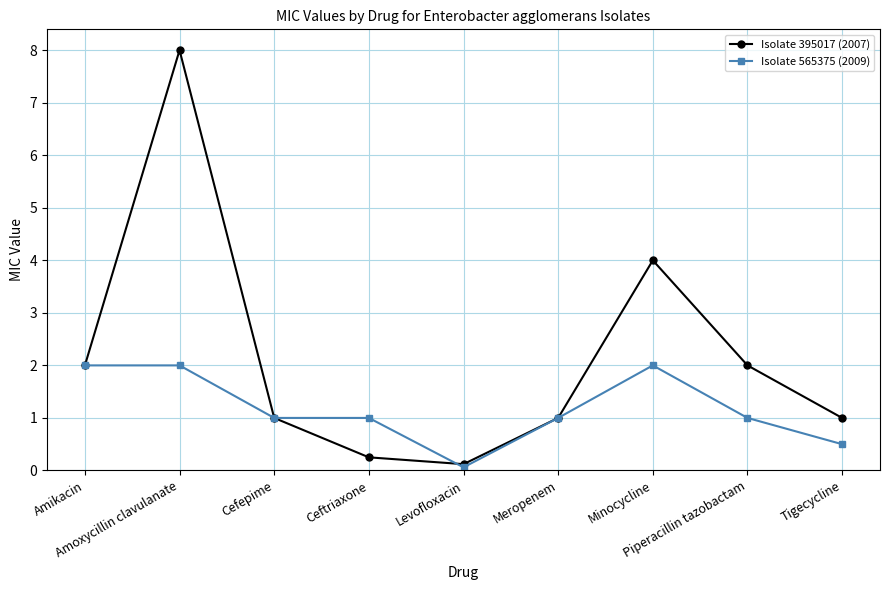

What is the total value across all series at Piperacillin tazobactam?

3.0